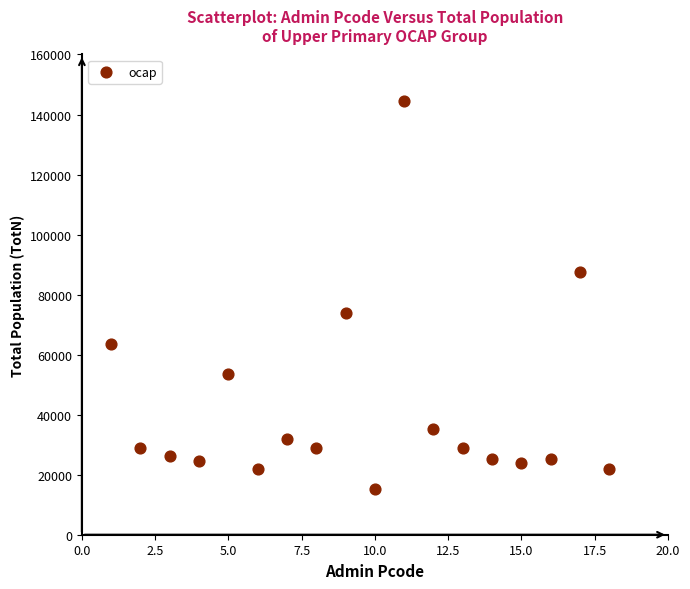

What is the range of X values (max minus min)?

17.0